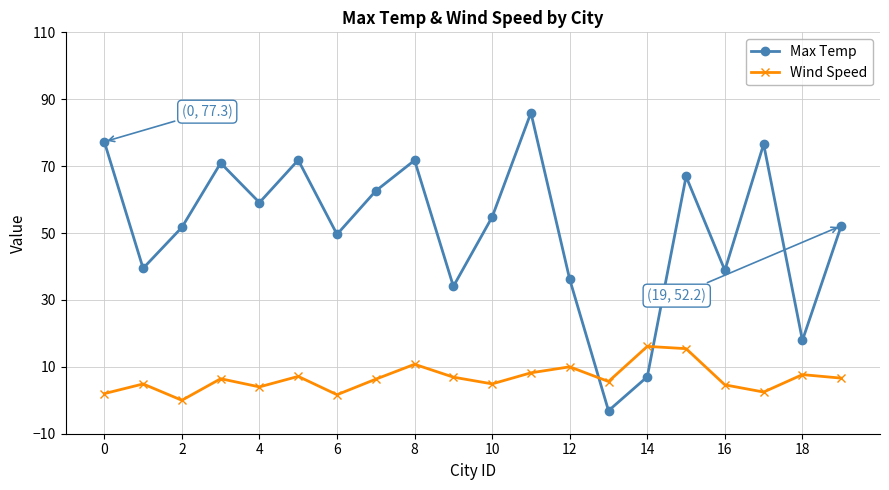

What is the sum of all Max Temp values?

1021.5